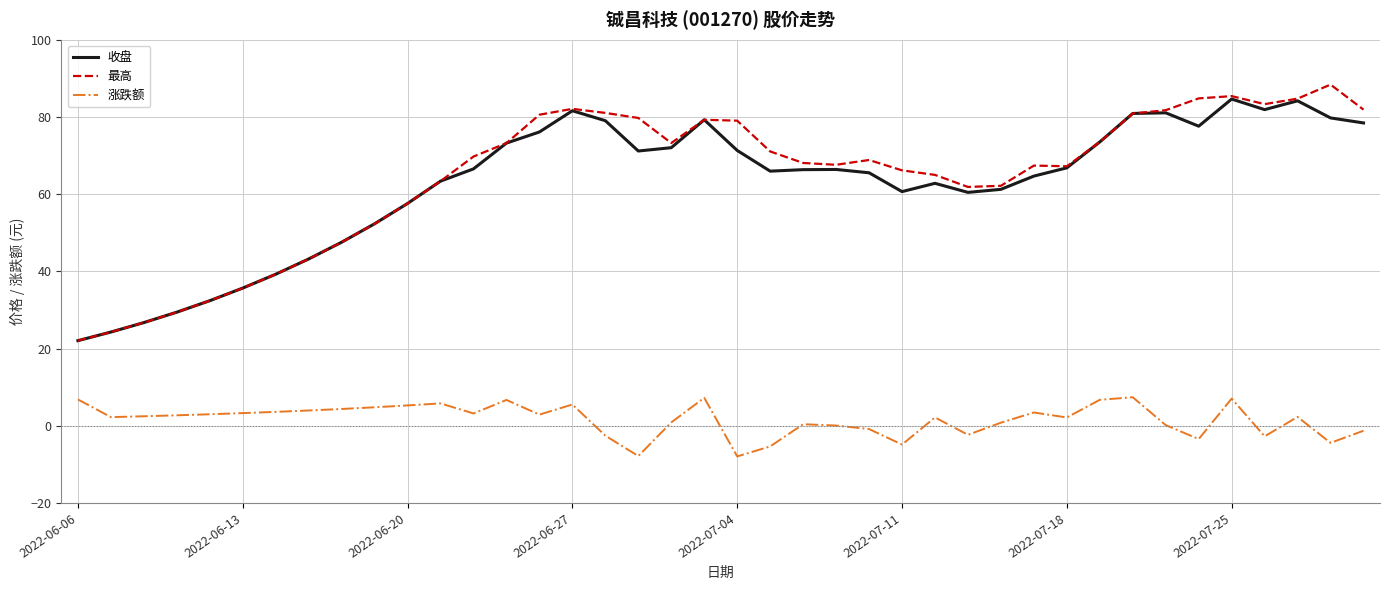

At how many categories does at least one series exceed 77?

14